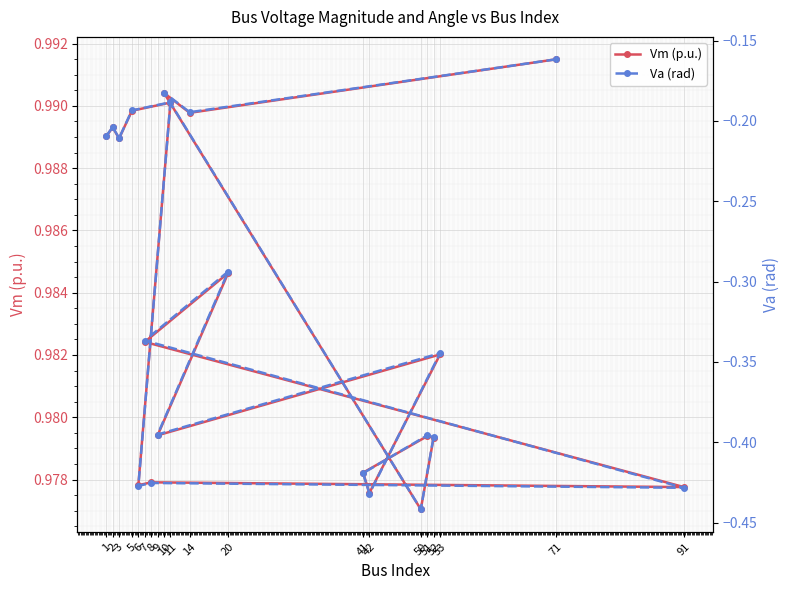

What is the value of the Va (rad) point at the 17th from the left?

-0.4